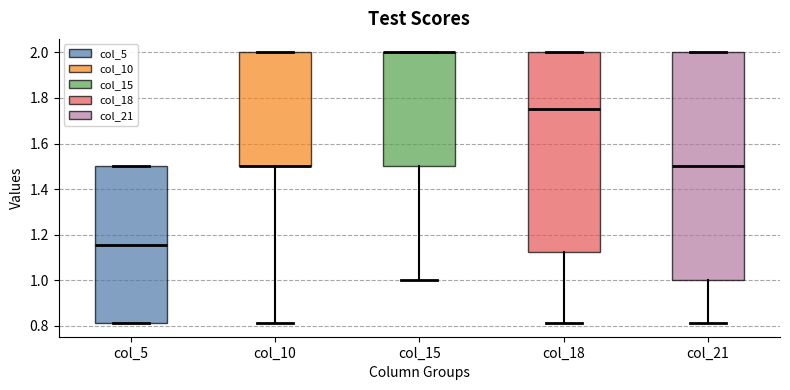

Which box is the tallest, from its lower edge to its upper edge?

col_21